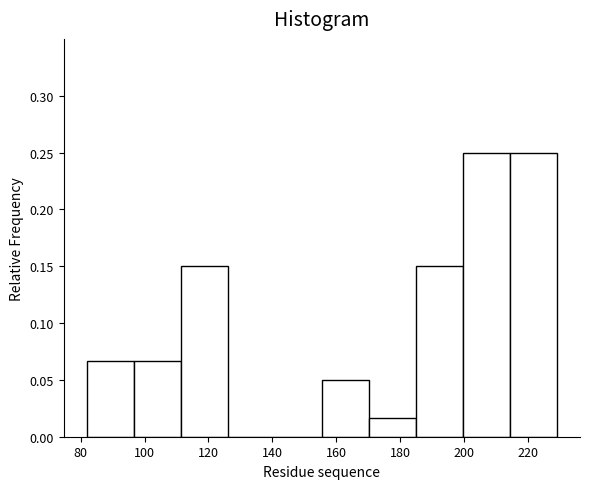

How tall is the bar that spans 214 to 230 on the x-axis? Neither the bar edges nor the heights are printed on the chart, so give them approximately, as read against the axes.

0.250